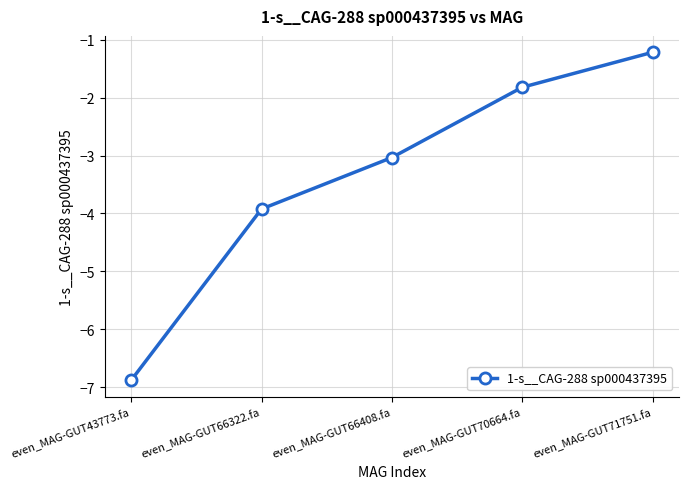

True or false: the data shows -1.9 at even_MAG-GUT66322.fa.

False